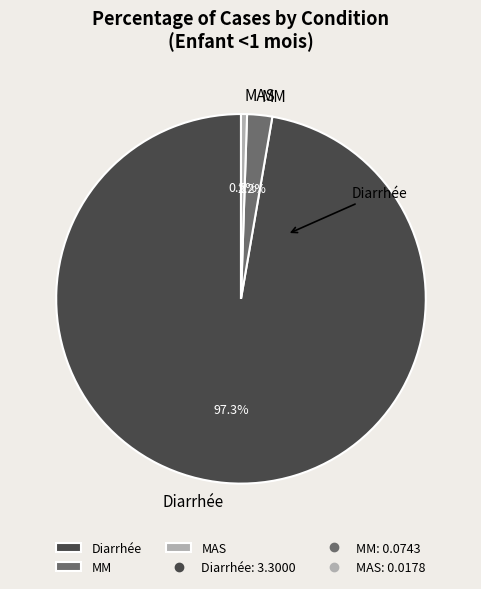

Which slice is the largest?

Diarrhée